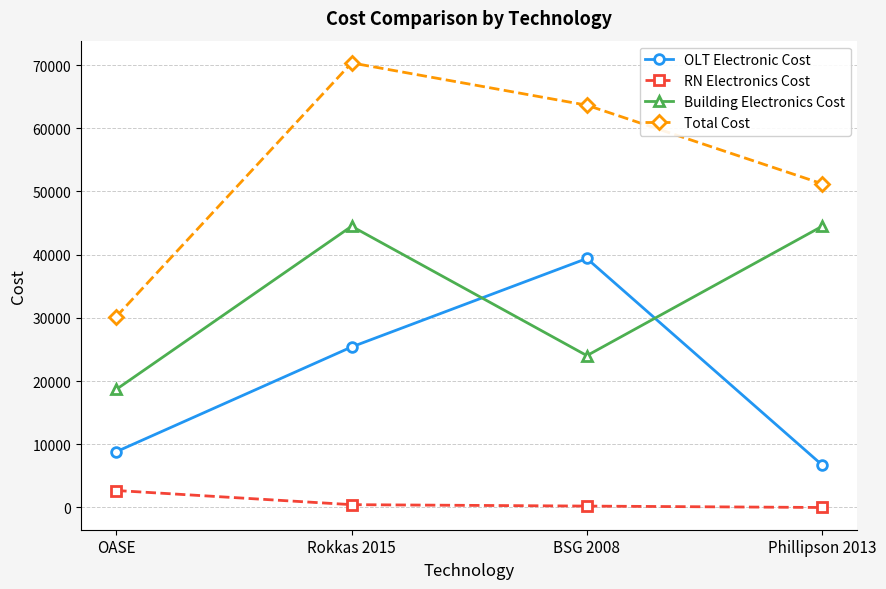

How many lines are shown in the chart?

4